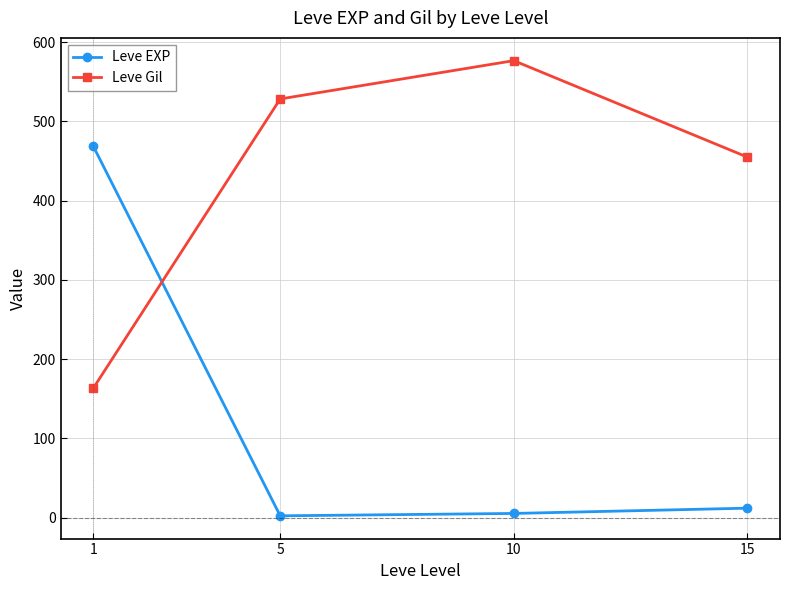

What is the sum of all Leve EXP values?

488.2